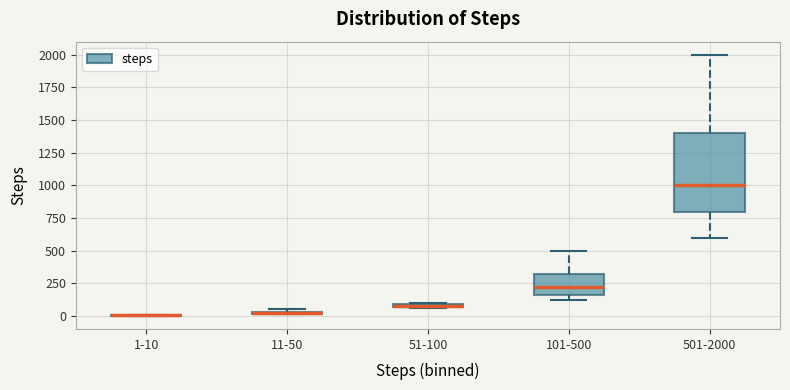

Where is the upper edge of the box for 11-50 on the y-axis? The values are not printed on the chart, so give them approximately, as read against the axis.

50